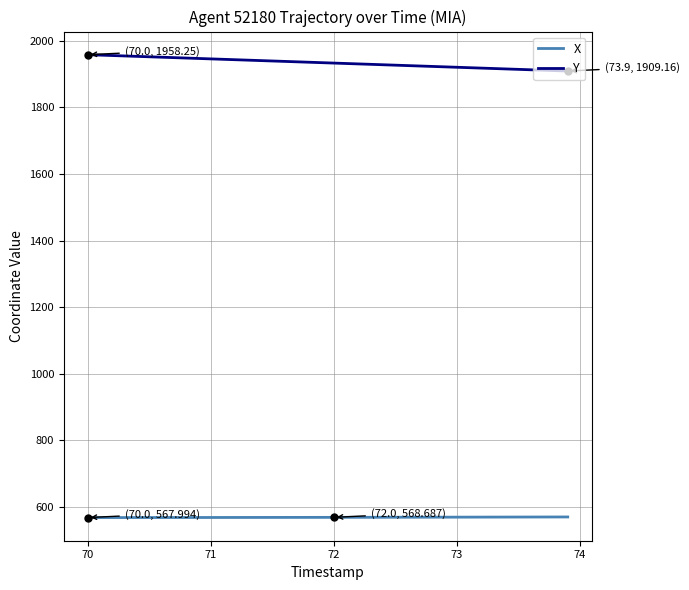

Which series has the largest total across all categories?

Y